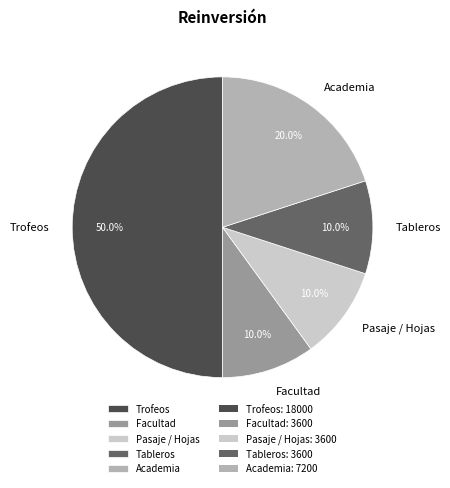

Between Academia and Pasaje / Hojas, which is larger?

Academia